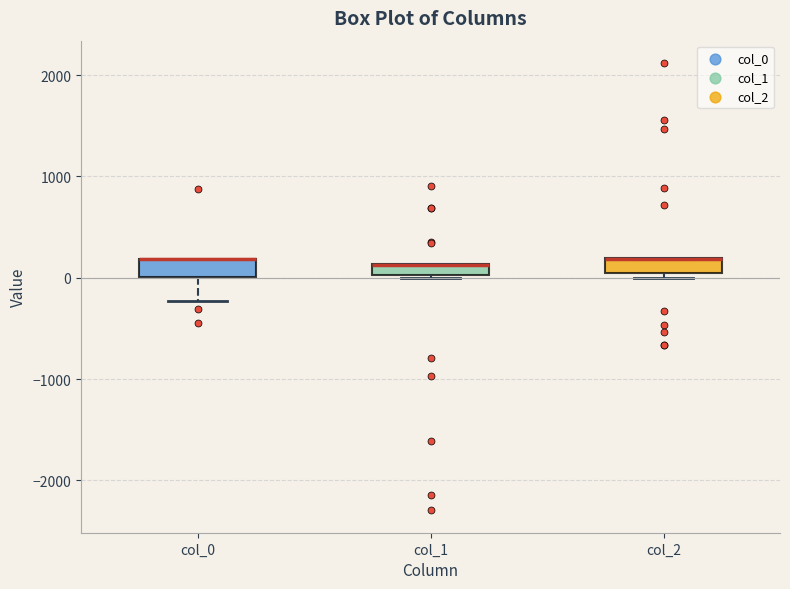

Where is the upper edge of the box for col_1 on the y-axis? The values are not printed on the chart, so give them approximately, as read against the axis.

100